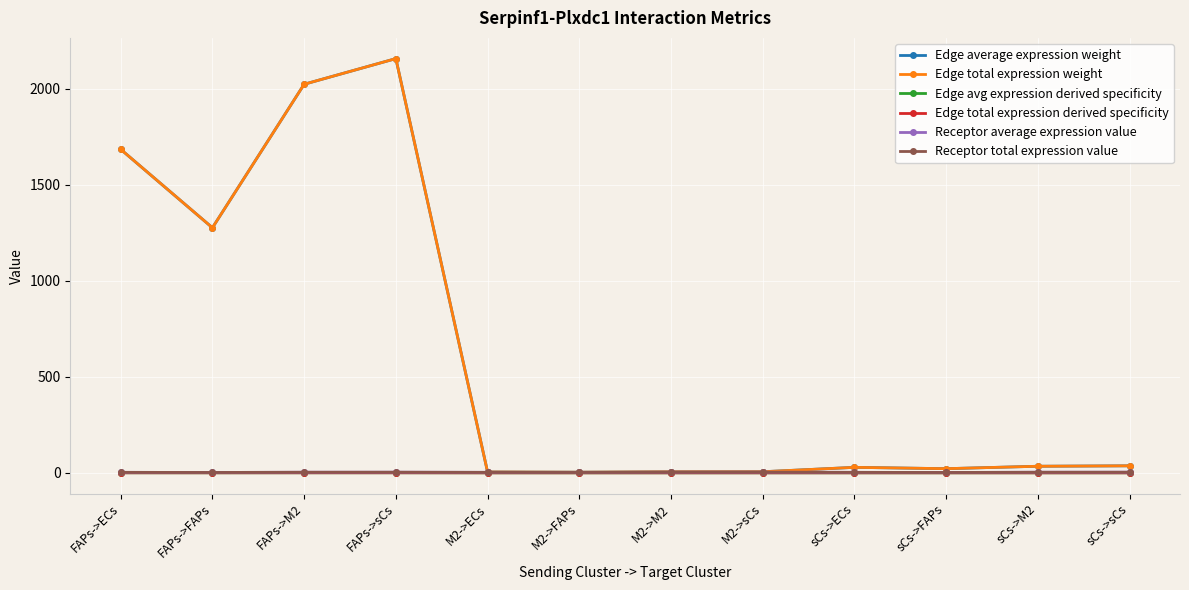

Which series has the largest total across all categories?

Edge average expression weight